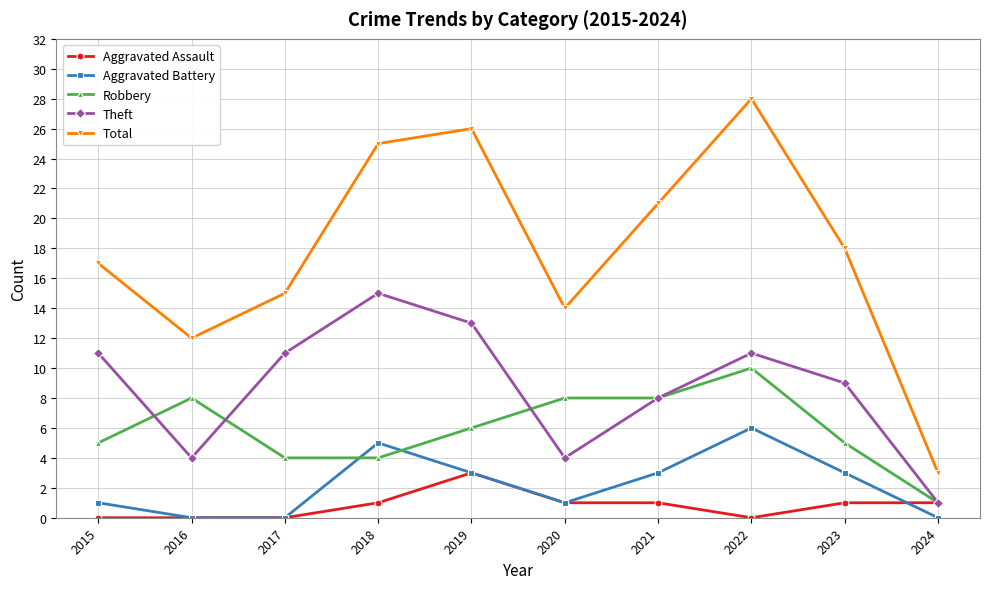

Which category has the highest value in the Aggravated Assault series?

2019